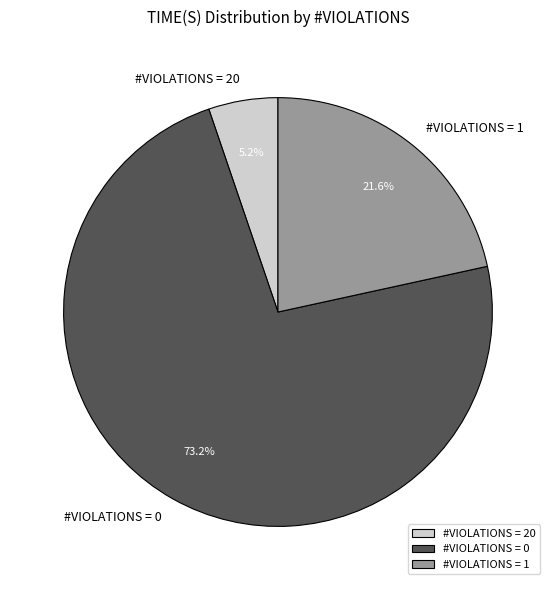

What is the ratio of the value at #VIOLATIONS = 1 to the value at #VIOLATIONS = 0?

0.3